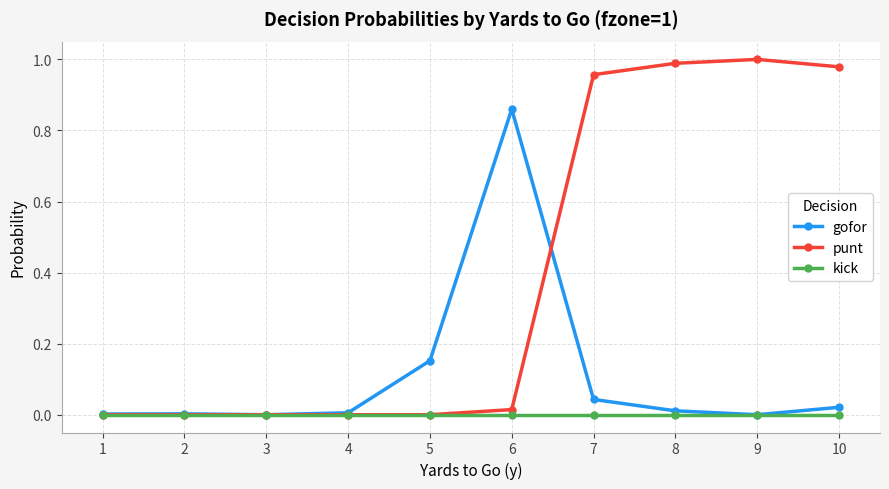

How many data points does each series have?

10